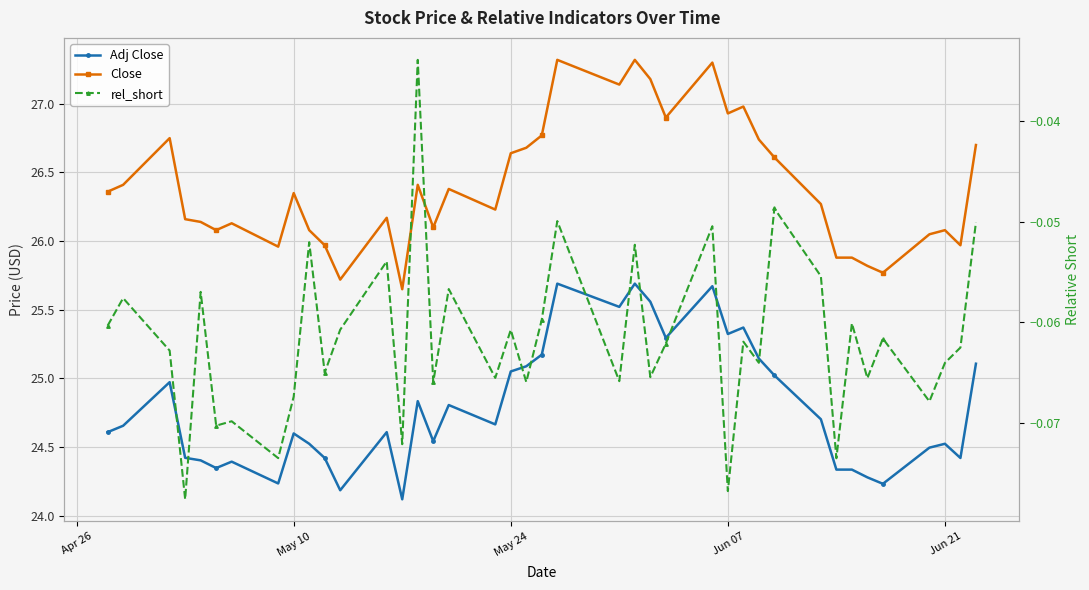

What position from the right is Jun 07?

13